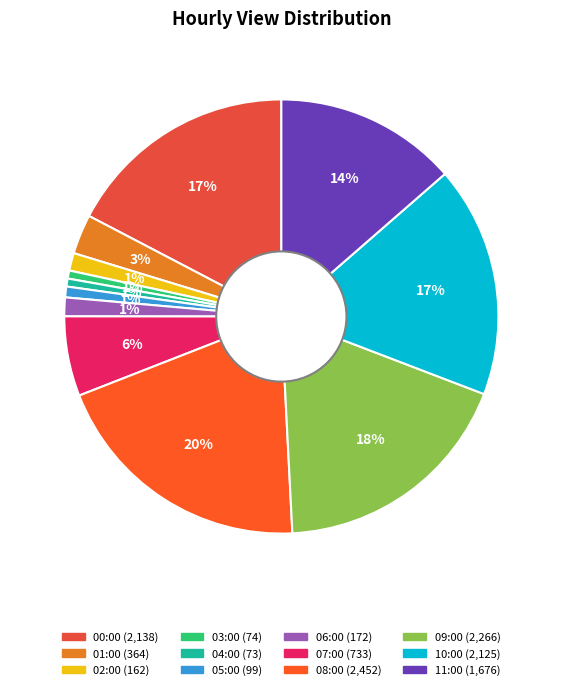

Combined, what portion of the pie is 01:00 and 03:00?

3.6%